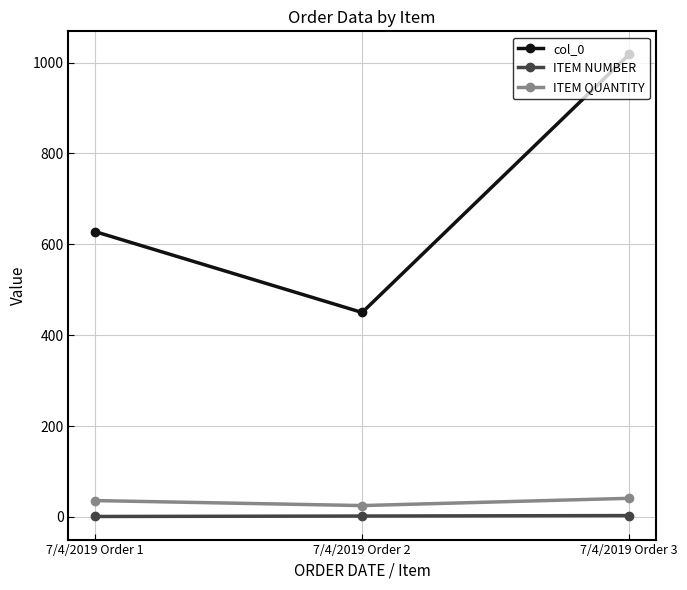

How many ITEM QUANTITY values are between 25 and 41?

3